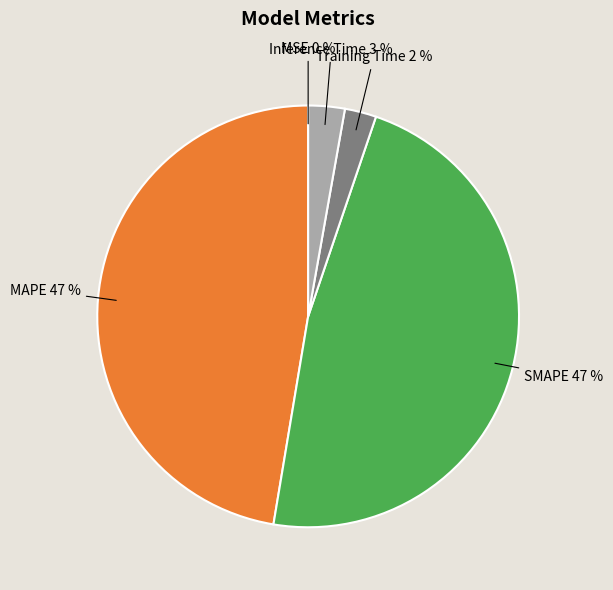

Is the sum of Training Time and Inference Time greater than half?

No